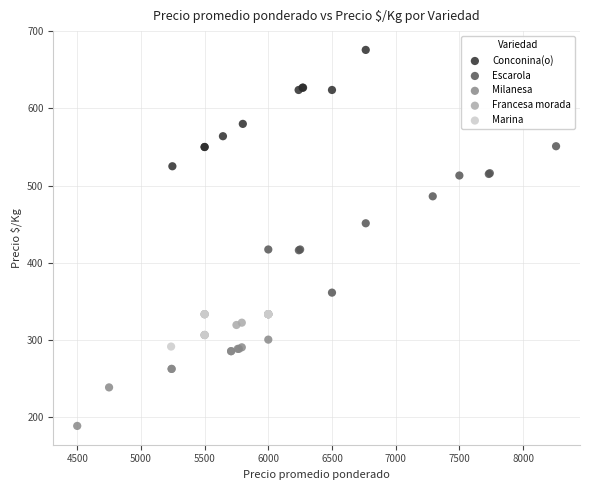

Which series reaches the minimum Y coordinate?

Milanesa